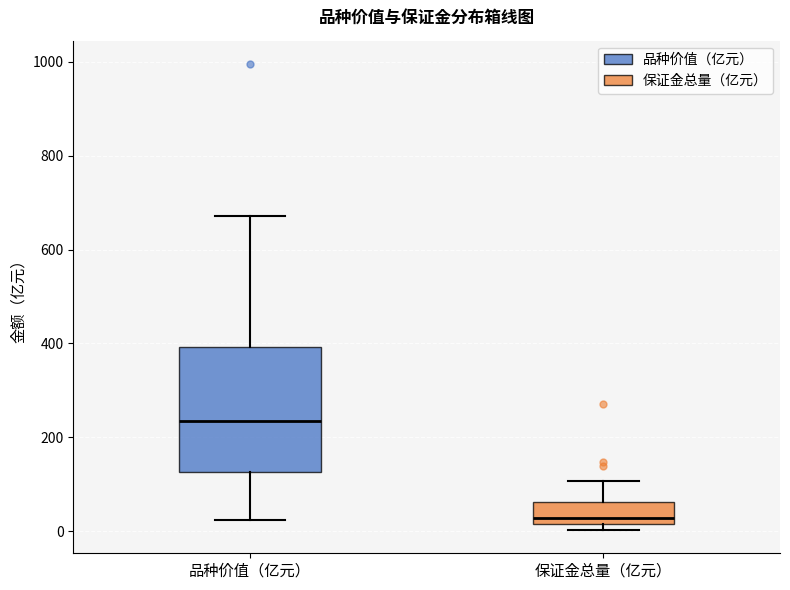

Reading left to right, transcribe this box plot: for each box, give where its median line is, the range the box spans, and where its two whiskers end, as read against the y-axis. The values are not printed on the chart, so give them approximately, as read against the axis.

品种价值（亿元）: median 240, box 120 to 400, whiskers 20 to 680
保证金总量（亿元）: median 20 (just above the box's lower edge), box 20 to 60, whiskers 0 to 100